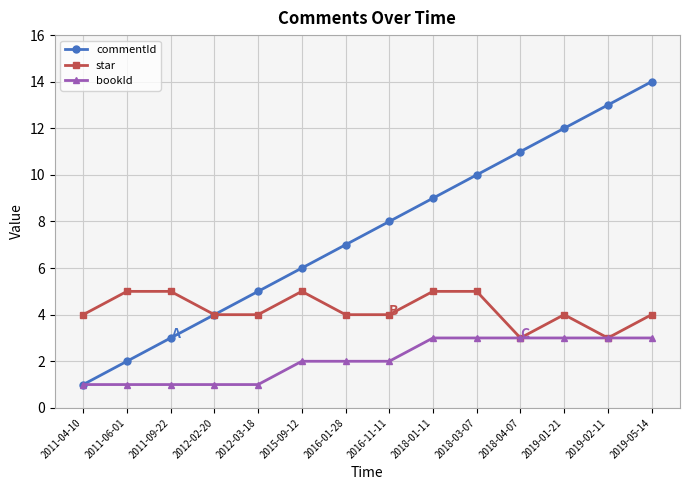

How many lines are shown in the chart?

3